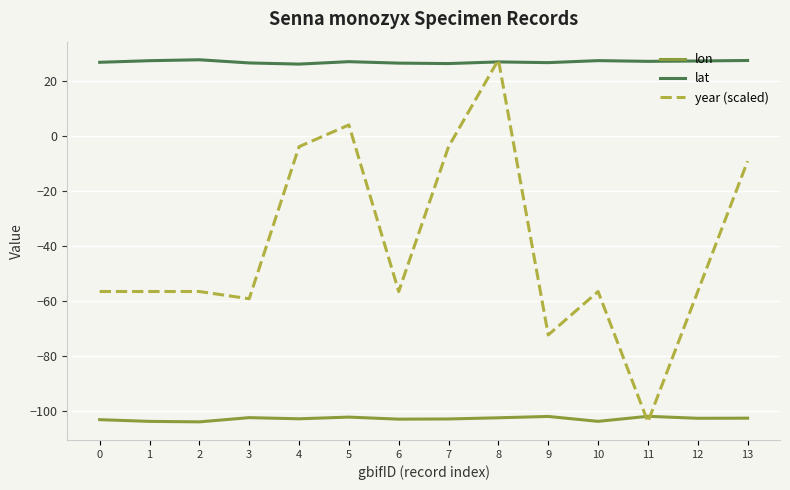

How many positive values does the year (scaled) series have?

2